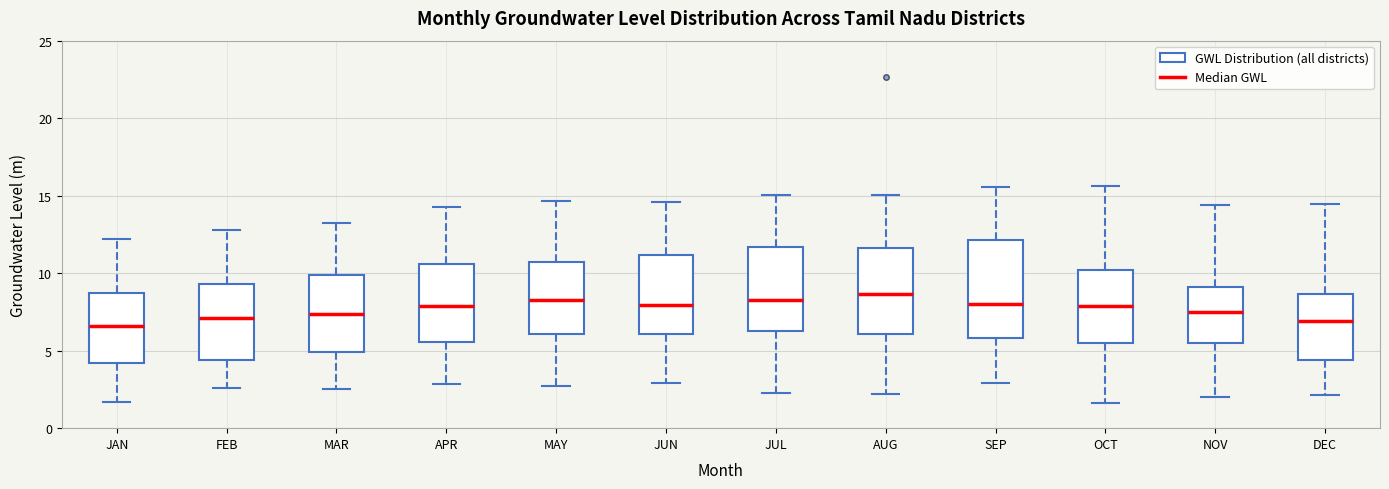

Comparing the boxes themselves (not the whiskers), which one is the tallest?

SEP